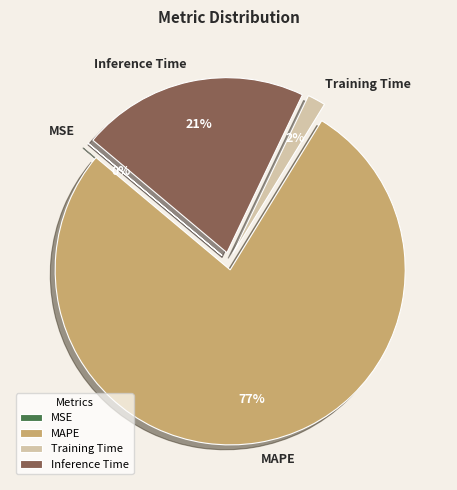

Rank the categories by value from lowest to highest.

MSE, Training Time, Inference Time, MAPE